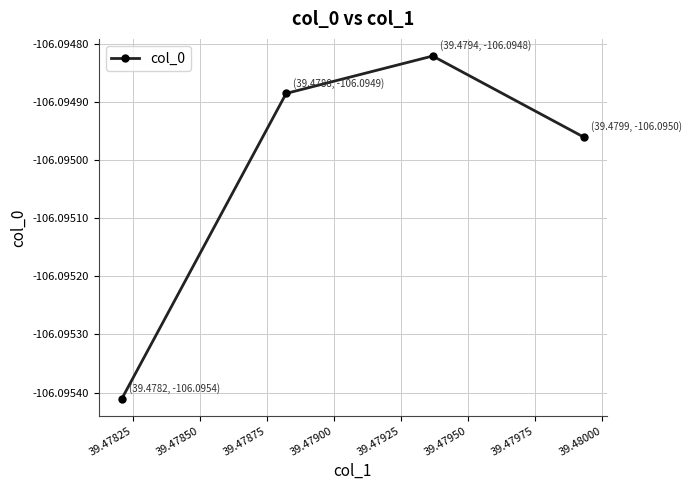

What is the sum of all values?

-424.4